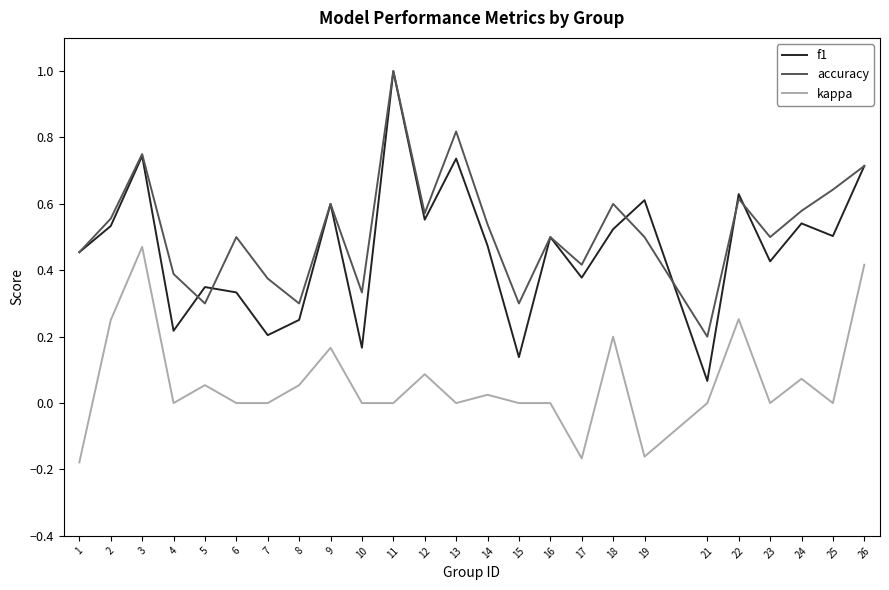

True or false: f1 and kappa cross at least once.

False